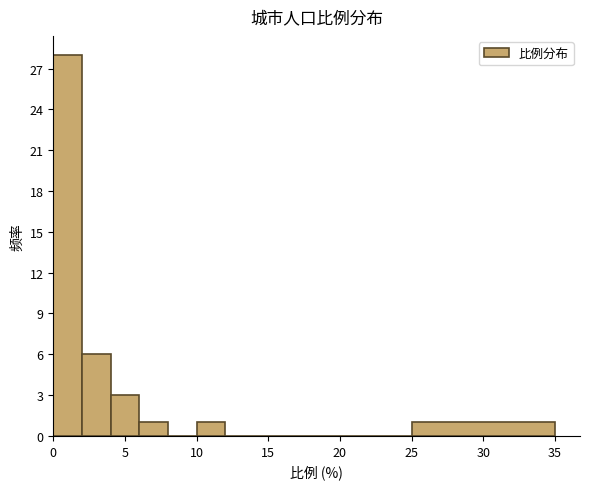

Which range on the x-axis has the tallest bar?

0 to 2